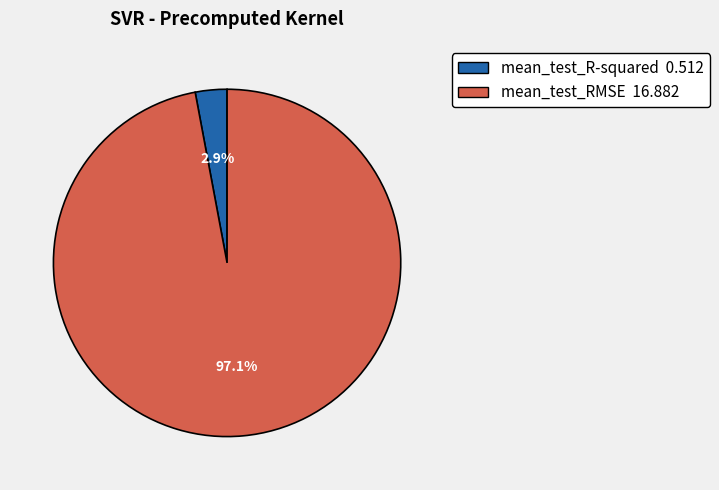

How many segments does this pie chart have?

2